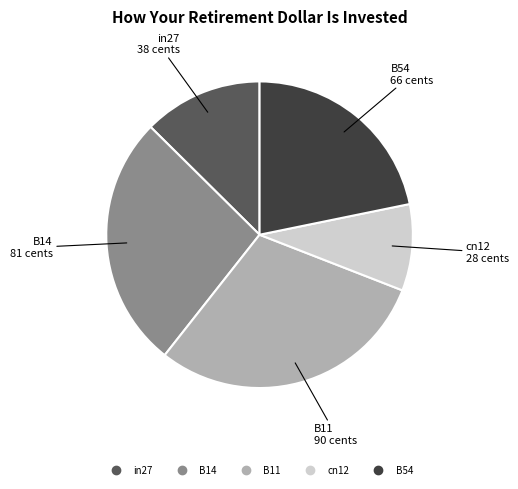

Does B11 represent more than half of the total?

No